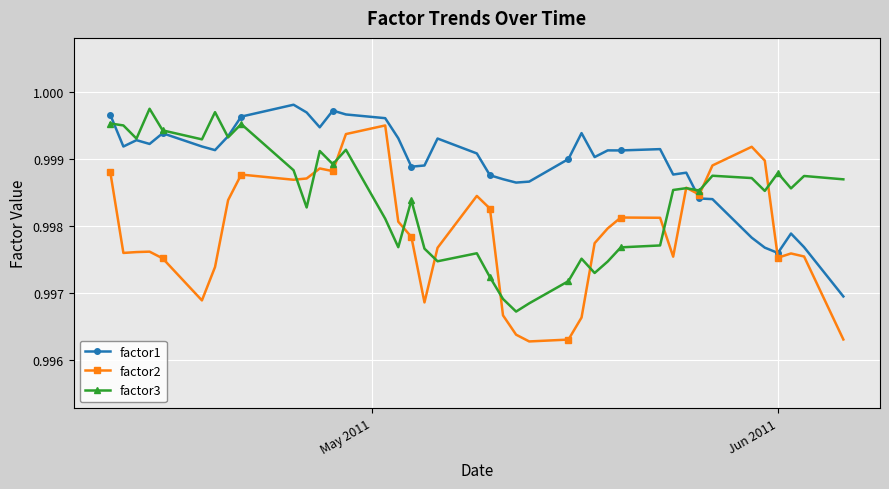

In factor3, how many points are lower than both neighbors (excluding endpoints)?

12